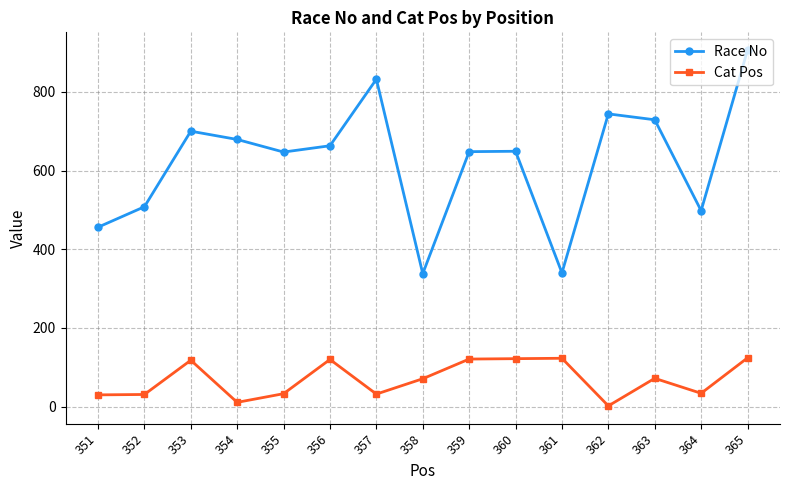

At which category does Race No reach its first local peak?

353